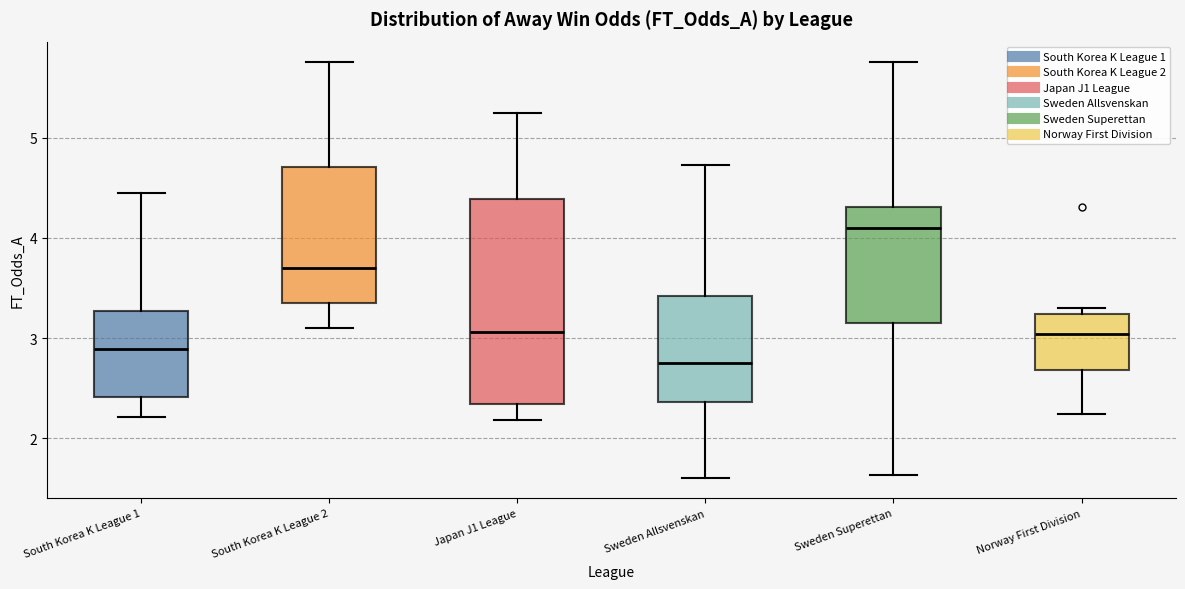

Where does the upper whisker of the box for Japan J1 League end on the y-axis? The values are not printed on the chart, so give them approximately, as read against the axis.

5.3